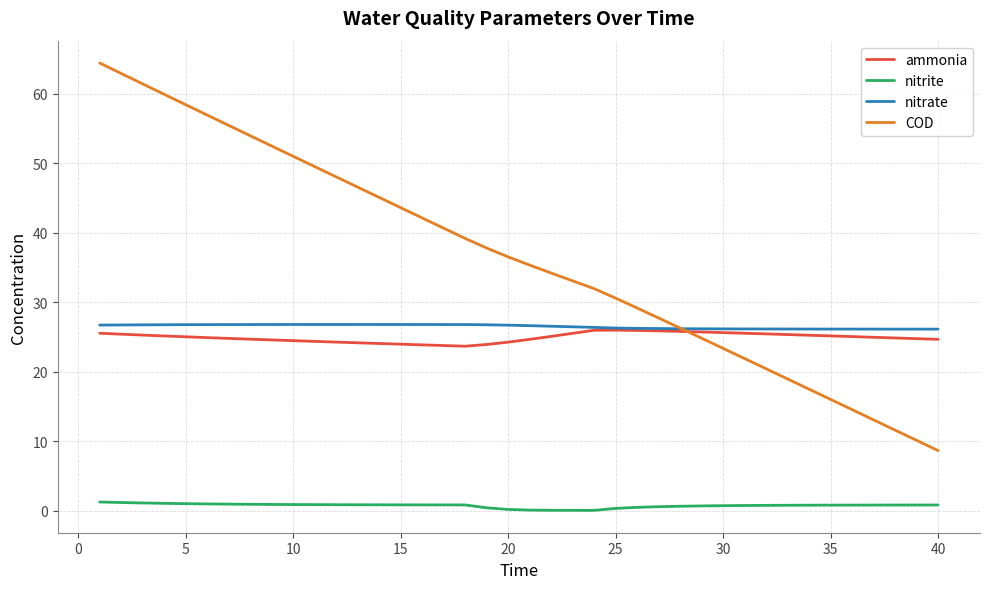

Which series has the largest range (max minus min)?

COD